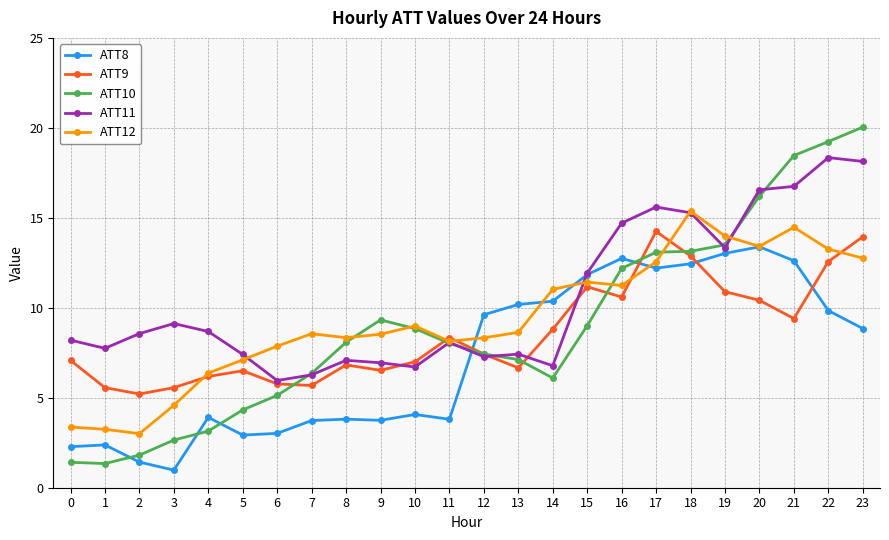

What is the minimum value for ATT9?

5.2